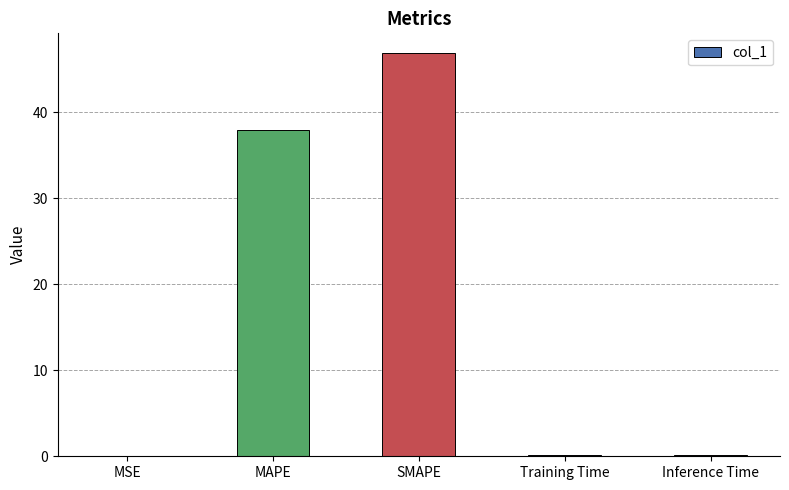

Are the bars grouped side by side (vs. stacked)?

No